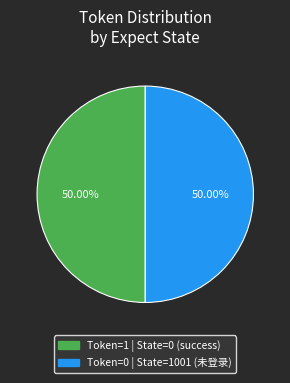

Count the number of slices in the pie.

2